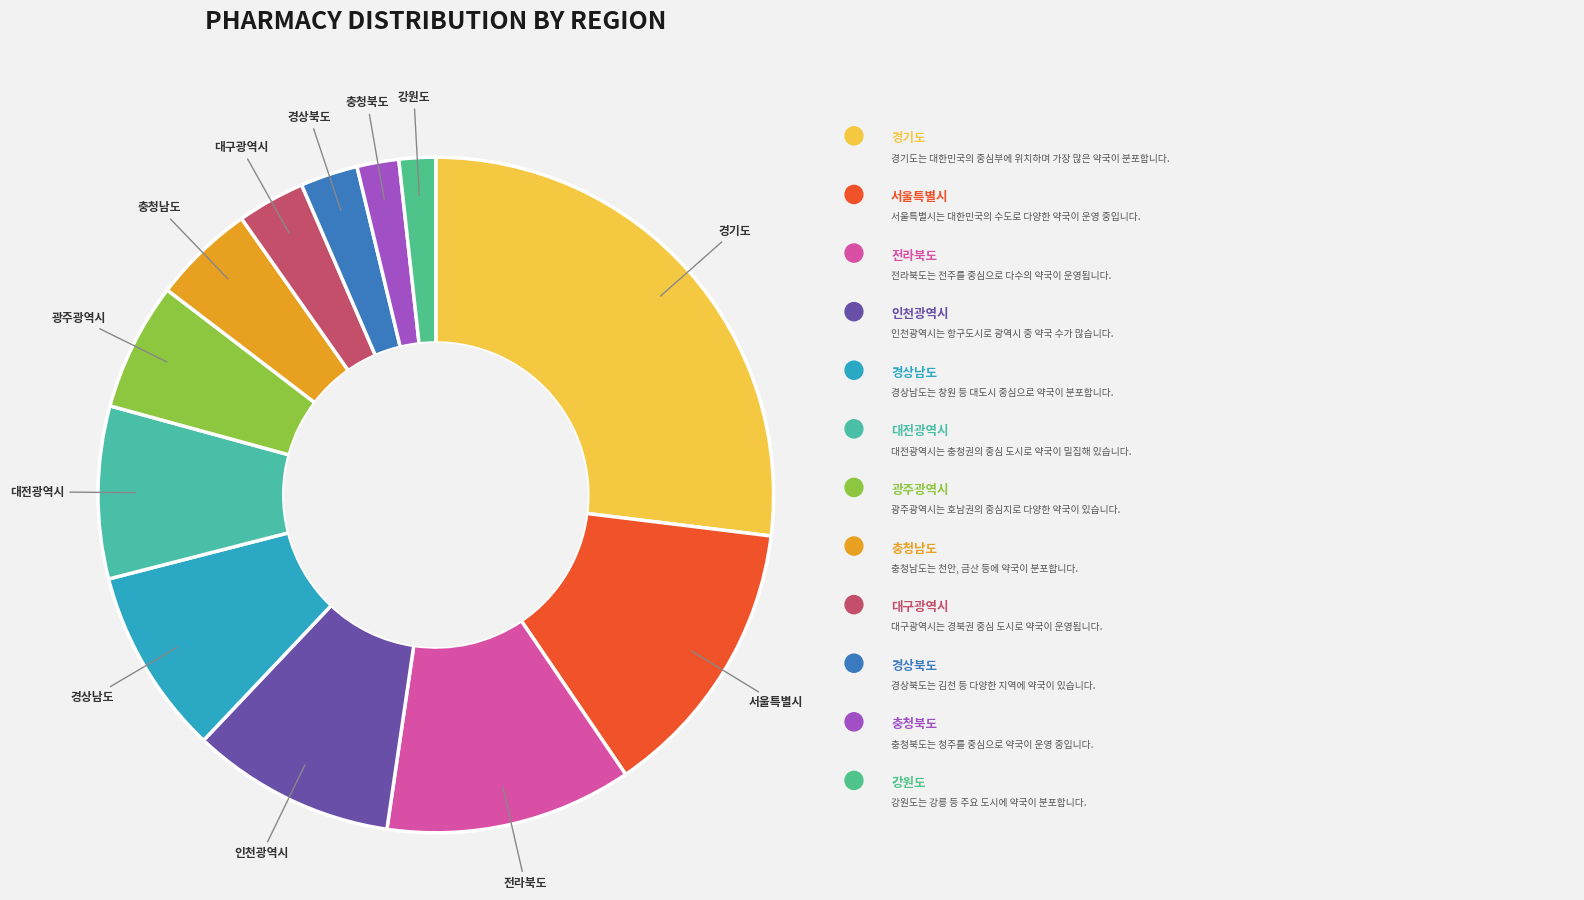

How many slices are in this pie chart?

12